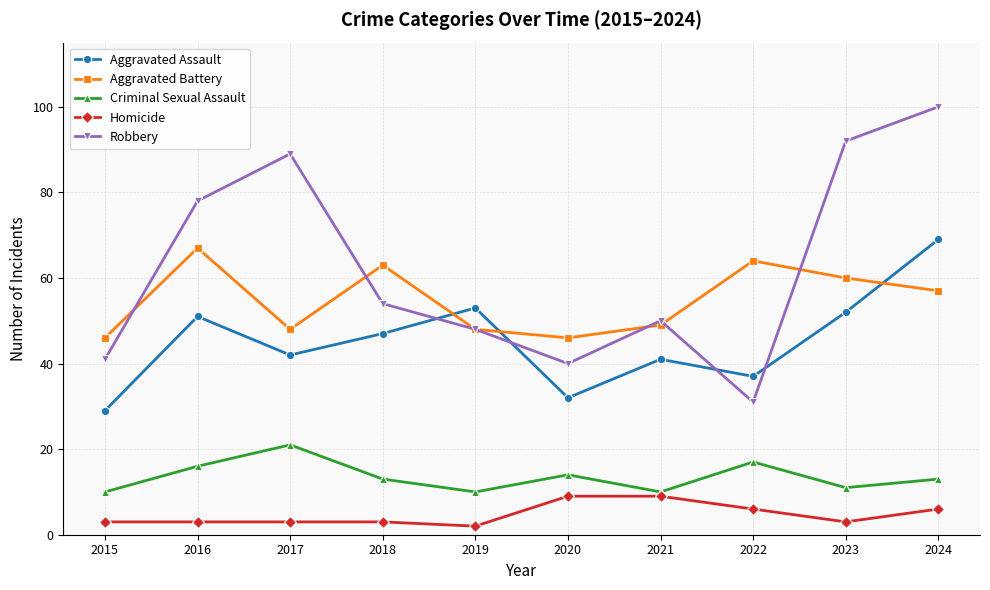

True or false: Homicide and Criminal Sexual Assault intersect in this chart.

False